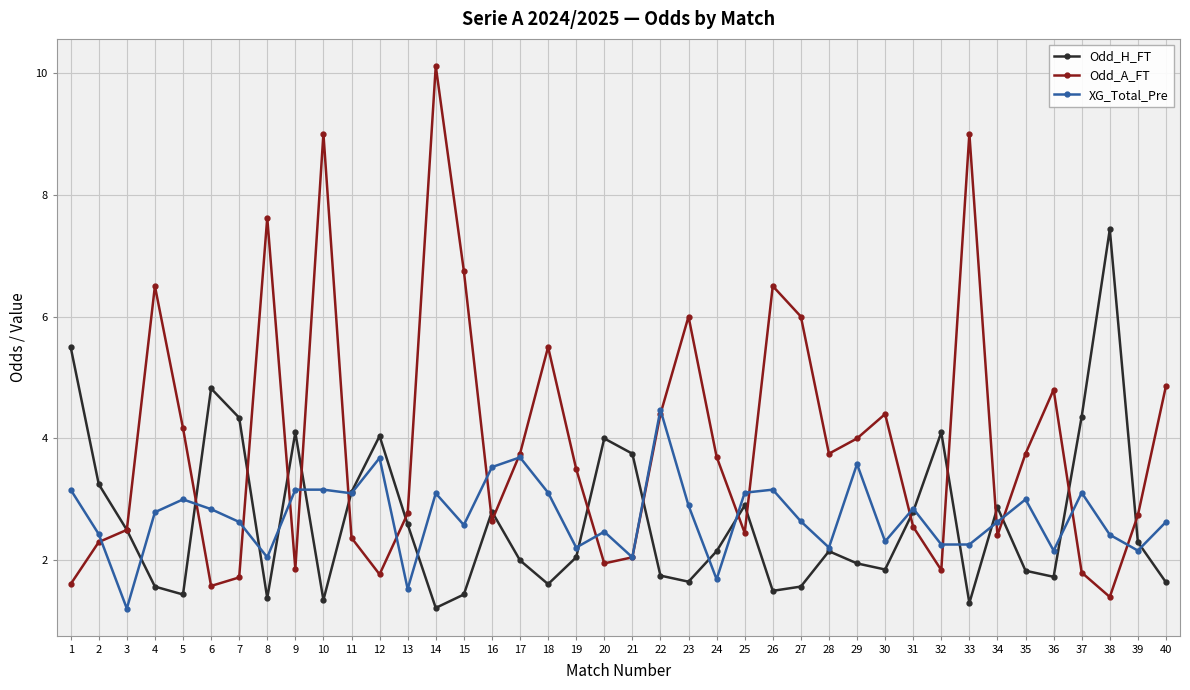

Where do Odd_A_FT and XG_Total_Pre first cross each other?

2 and 3